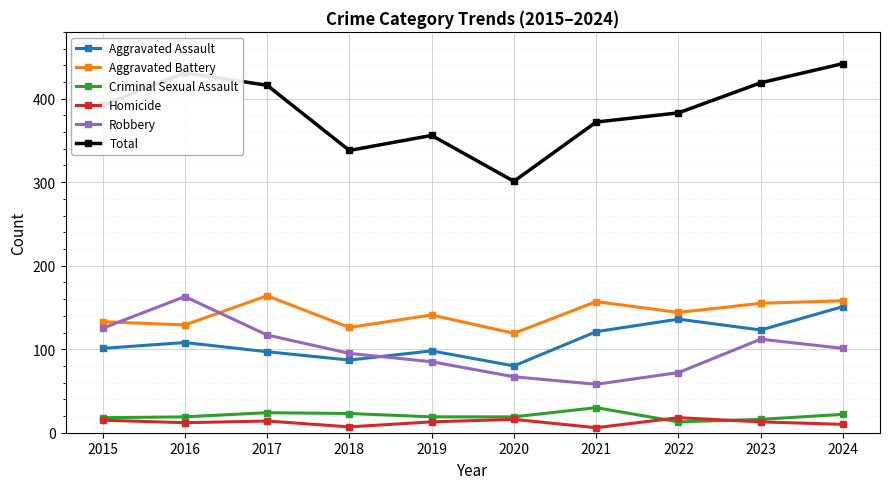

Is it true that Total equals 392 at 2015?

True